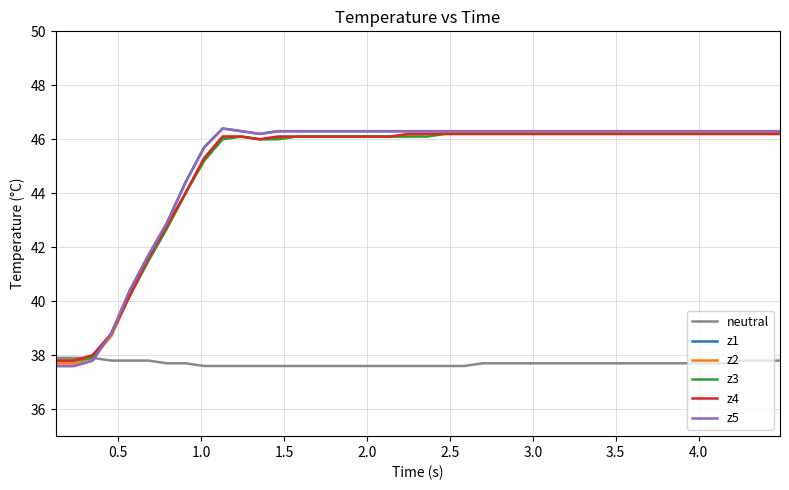

Does the chart have visible grid lines?

Yes